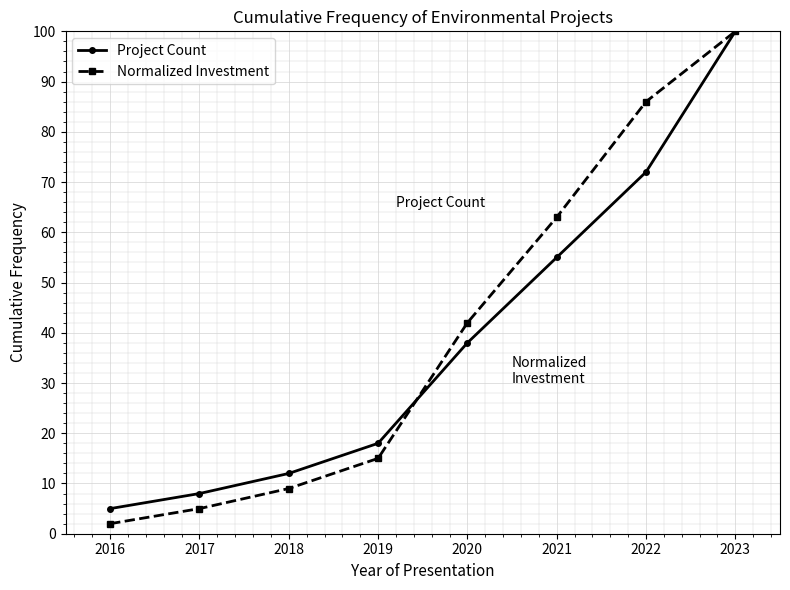

Which series has the largest total across all categories?

Normalized Investment